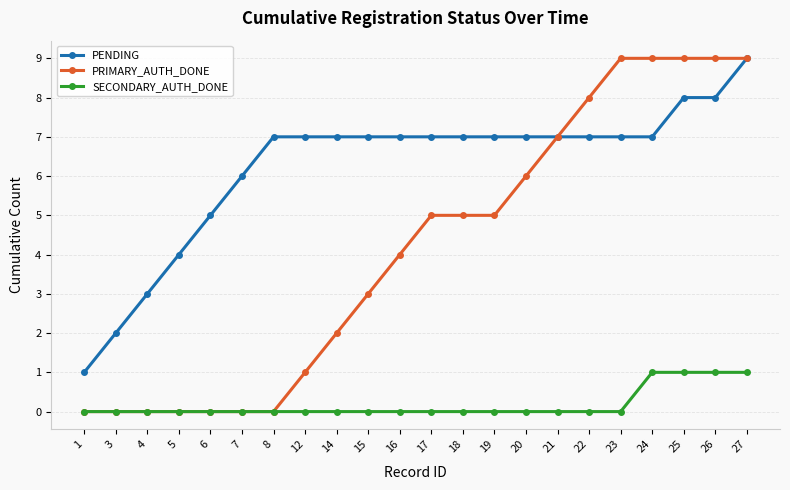

Rank the series by their average value, from lowest to highest.

SECONDARY_AUTH_DONE, PRIMARY_AUTH_DONE, PENDING